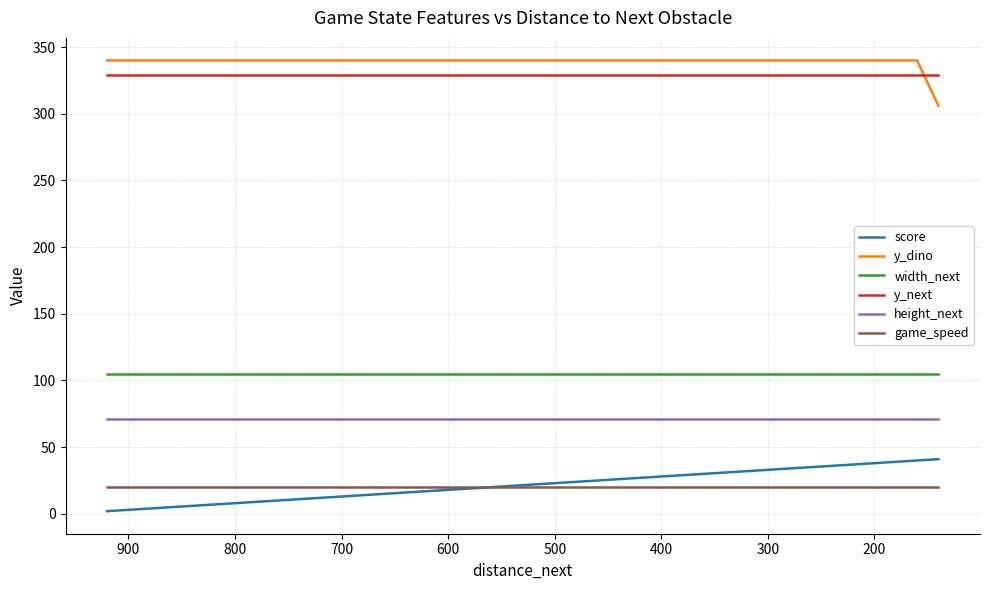

Does the chart display data point markers on the line(s)?

No